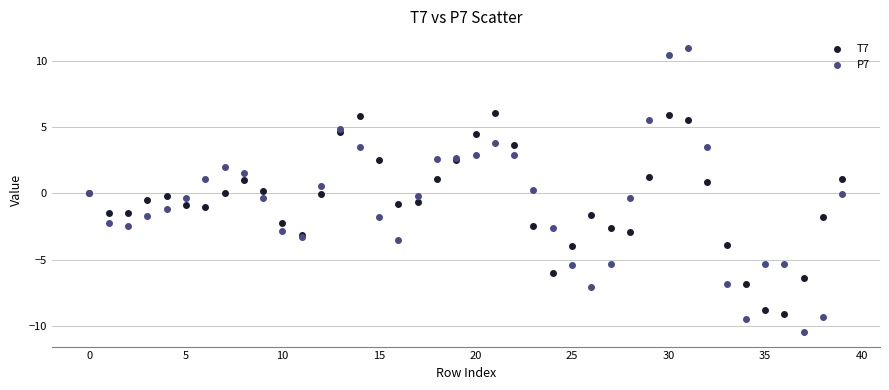

What are all the series names shown in the legend?

T7, P7